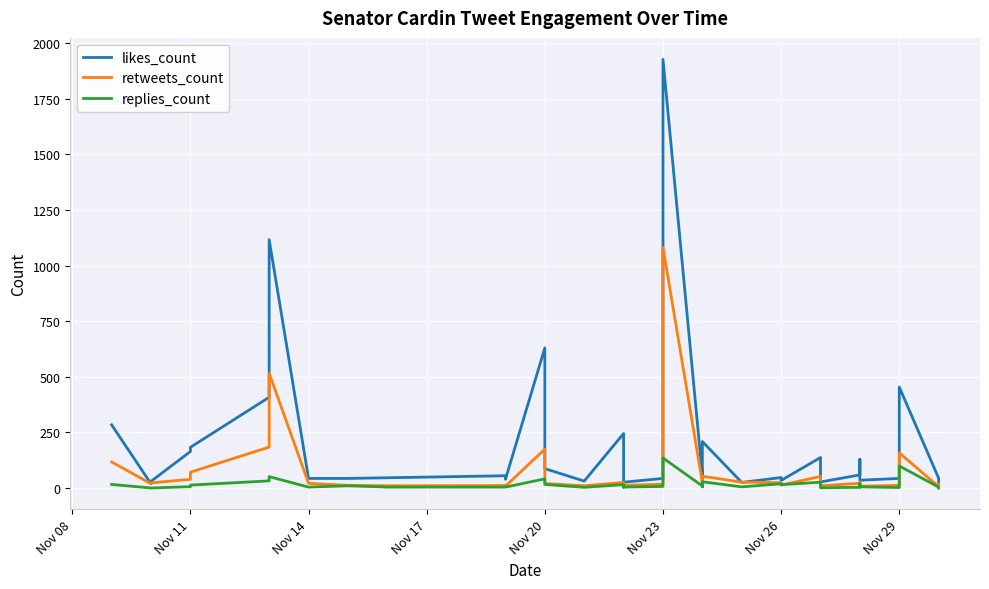

How many distinct data groups are displayed?

3